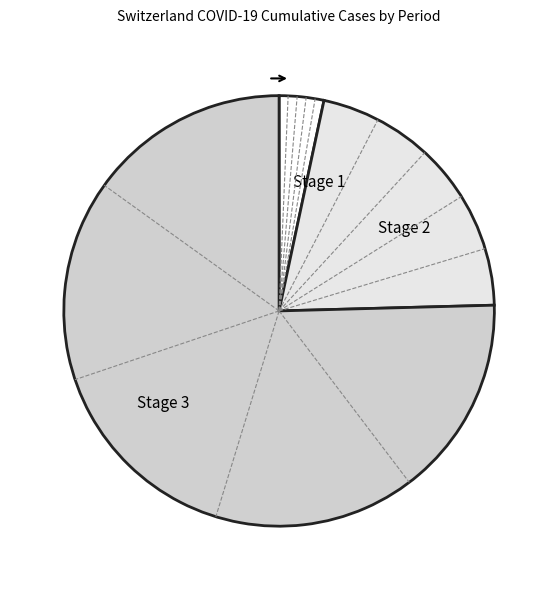

How many slices are in this pie chart?

3